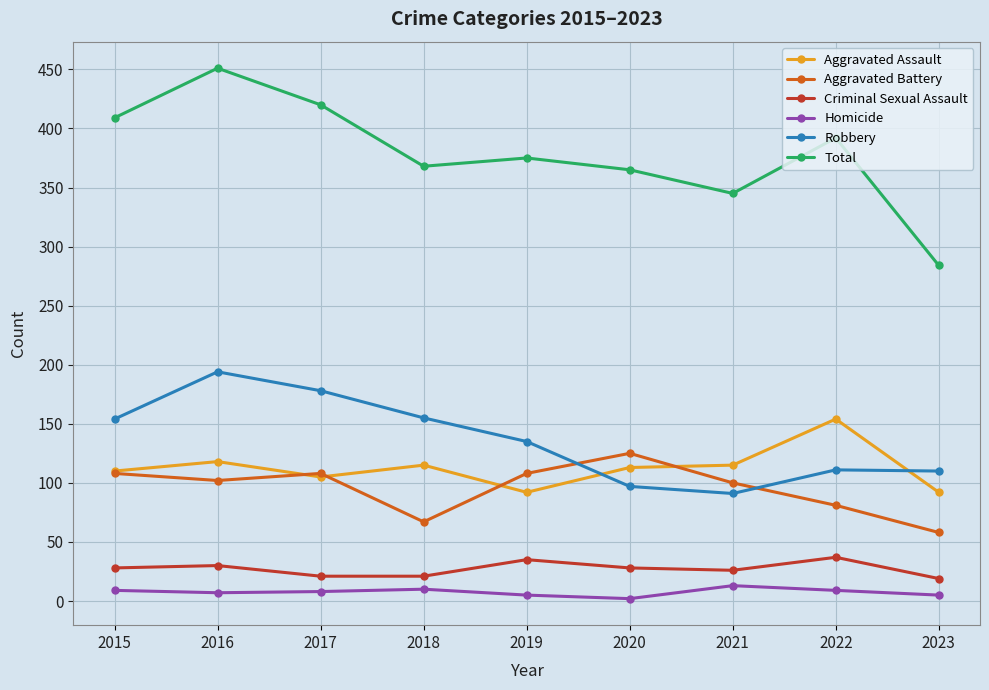

True or false: Aggravated Battery has more than 2 interior local peaks.

False